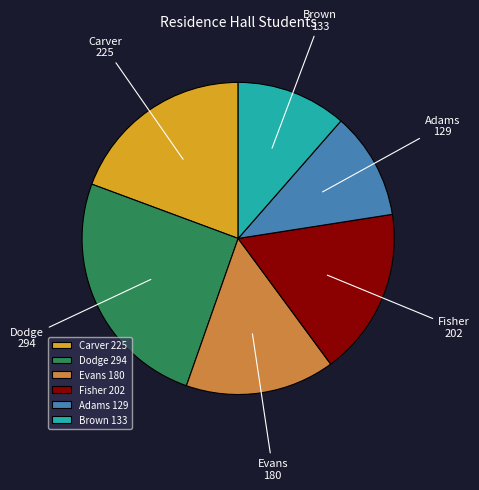

Which slice is the largest?

Dodge 294